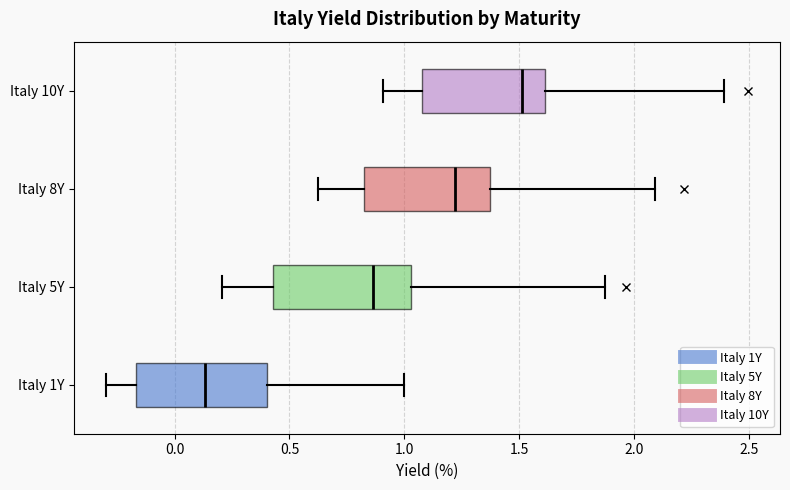

Reading bottom to top, transcribe this box plot: for each box, give where its median line is, the range the box spans, and where its two whiskers end, as read against the x-axis. The values are not printed on the chart, so give them approximately, as read against the axis.

Italy 1Y: median 0.15, box -0.15 to 0.40, whiskers -0.30 to 1.00
Italy 5Y: median 0.85, box 0.45 to 1.05, whiskers 0.20 to 1.85
Italy 8Y: median 1.20, box 0.85 to 1.35, whiskers 0.65 to 2.10
Italy 10Y: median 1.50, box 1.10 to 1.60, whiskers 0.90 to 2.40